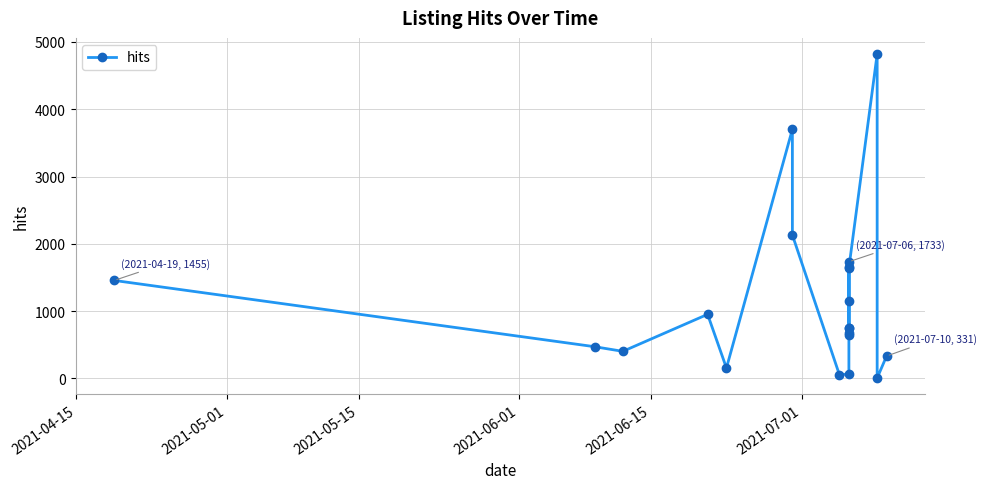

Count the number of values greater than 751.

9